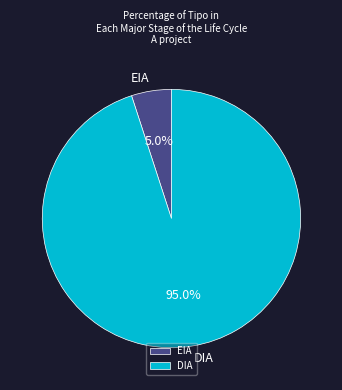

Rank the categories by value from lowest to highest.

EIA, DIA